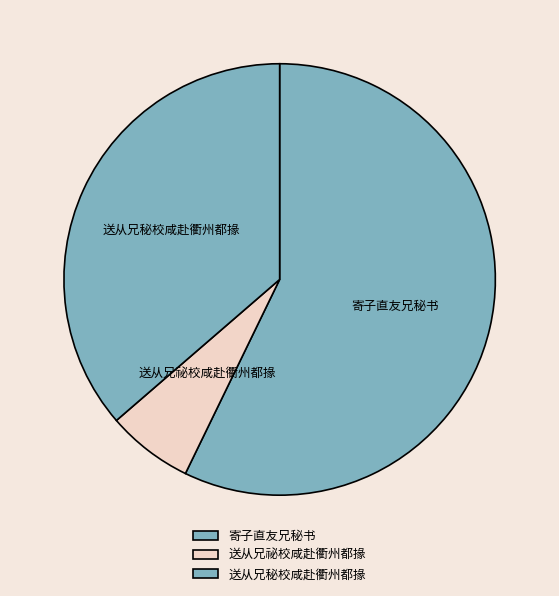

Which slice is the smallest?

送从兄祕校咸赴衢州都掾